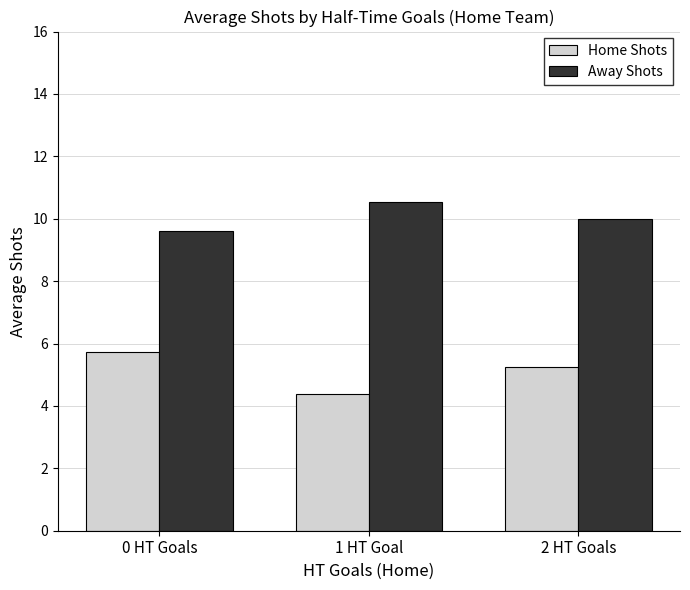

At which label does Away Shots first exceed 10?

1 HT Goal